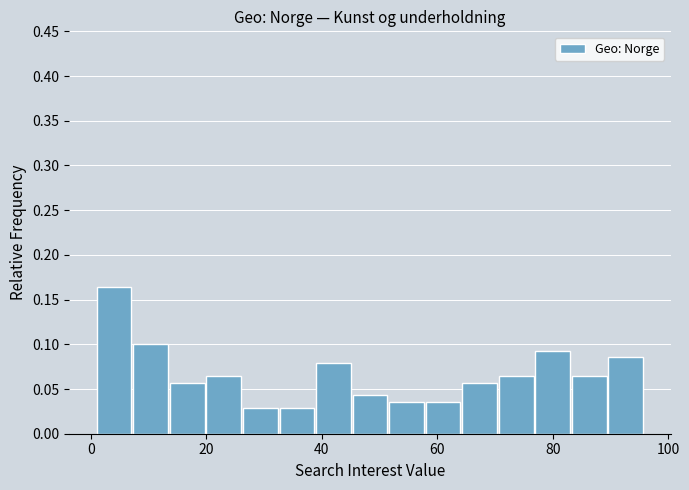

Around what value on the x-axis is the tallest bar? Give the approximate position of its centre, as read against the axis.

4